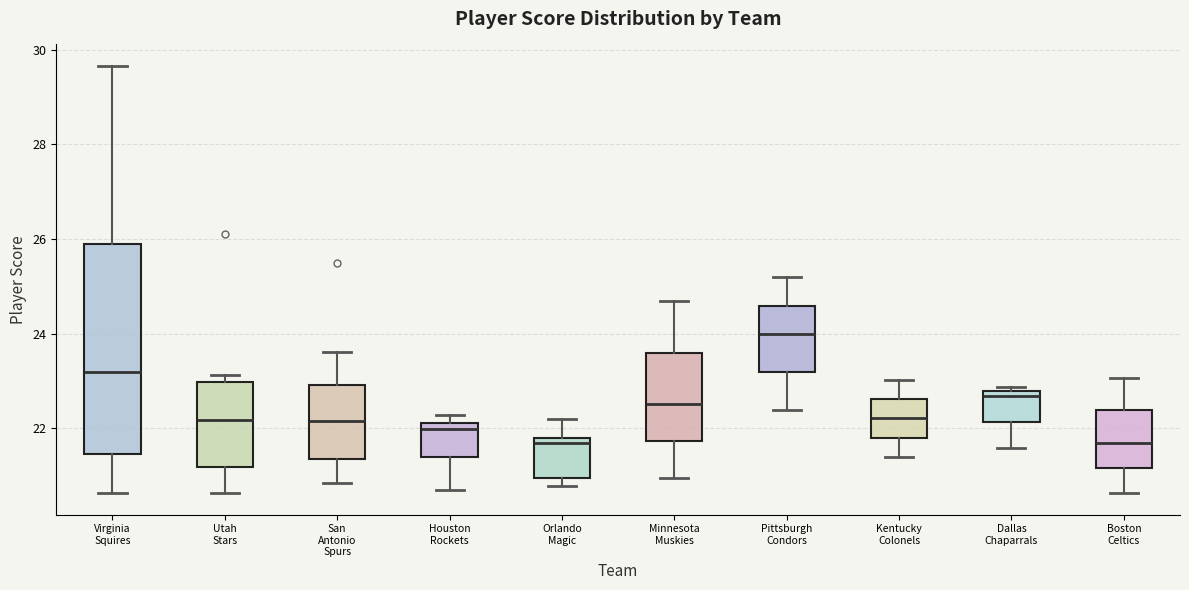

Where is the lower edge of the box for Boston Celtics on the y-axis? The values are not printed on the chart, so give them approximately, as read against the axis.

21.2